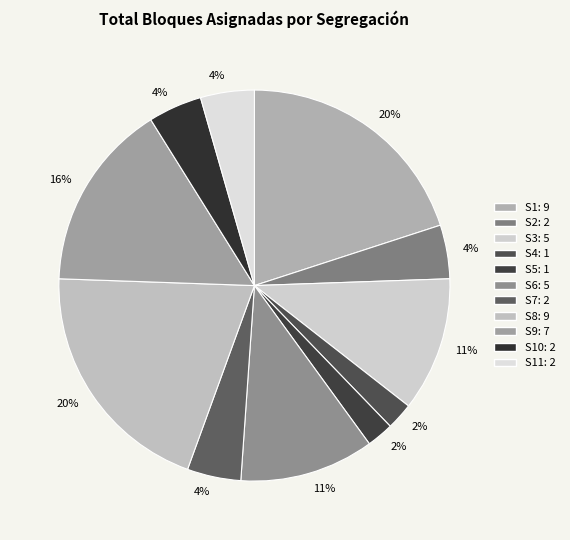

Is there a majority slice in this chart?

No